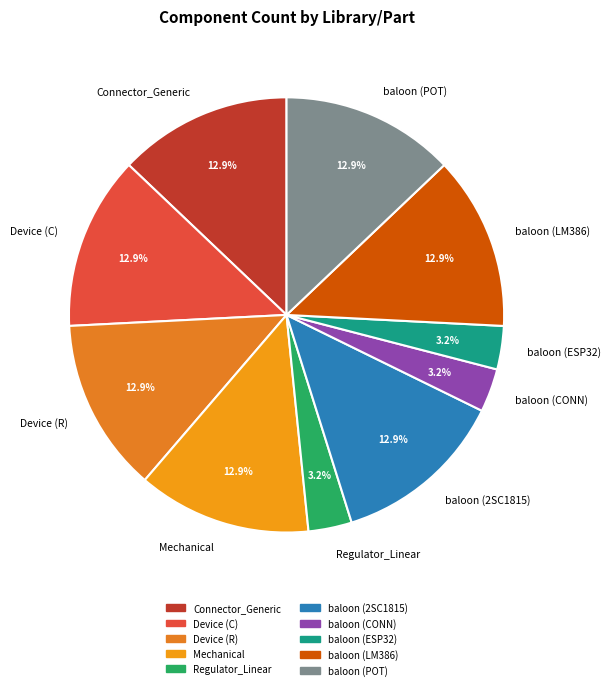

Between baloon (CONN) and Mechanical, which is larger?

Mechanical